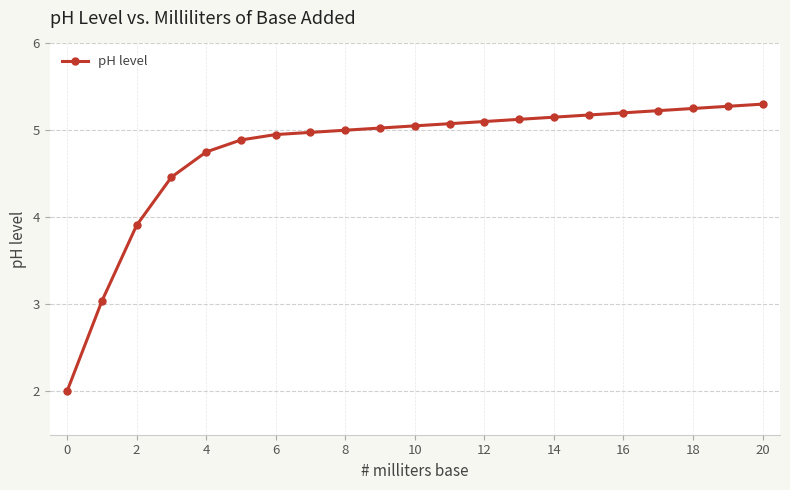

What is the value of the 1st point from the left?

2.0